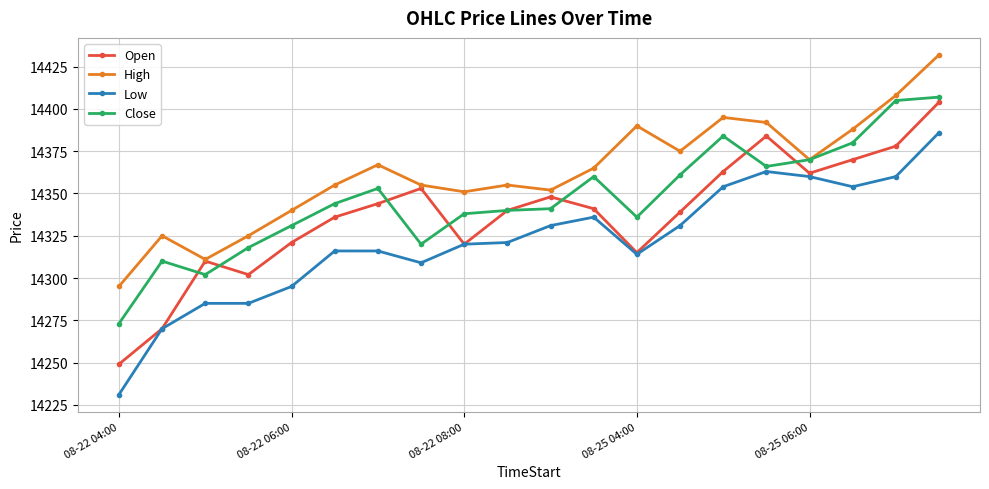

Rank the series by their maximum value, from highest to lowest.

High, Close, Open, Low